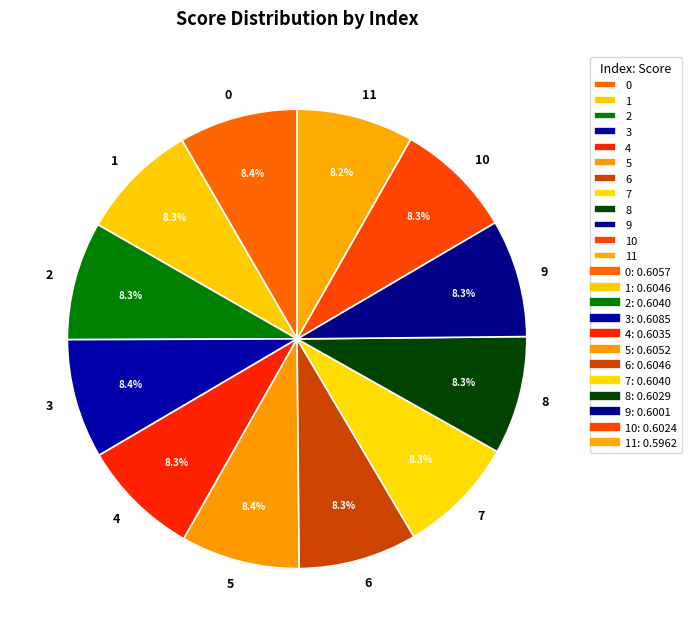

How many slices are in this pie chart?

12